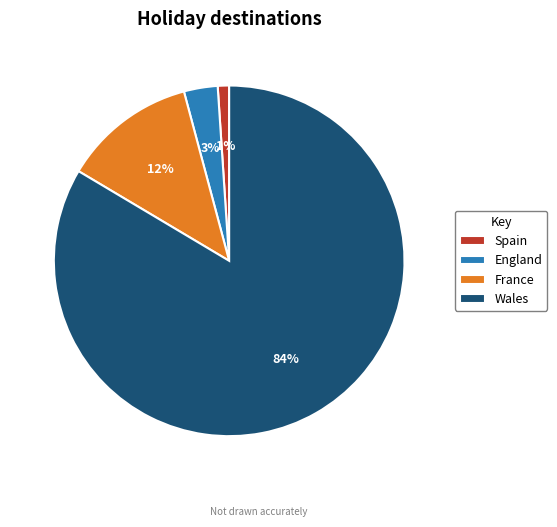

To the nearest percent, what percentage of the pie is France?

12%